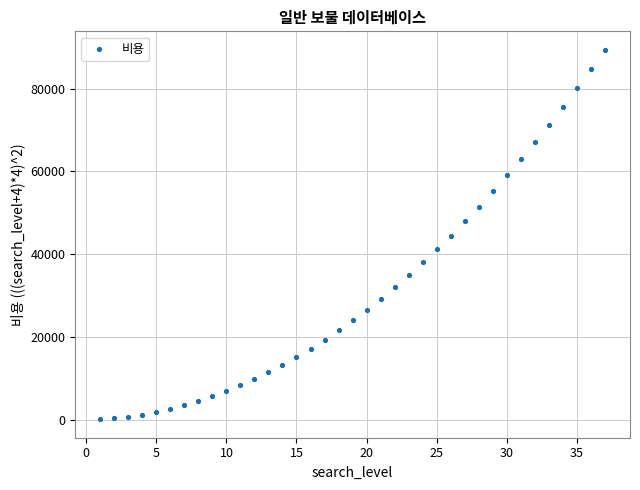

What is the range of Y values (max minus min)?

89280